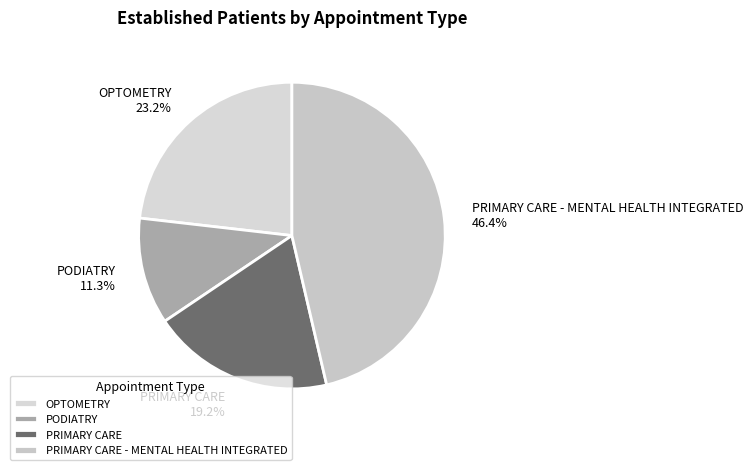

Count the number of slices in the pie.

4